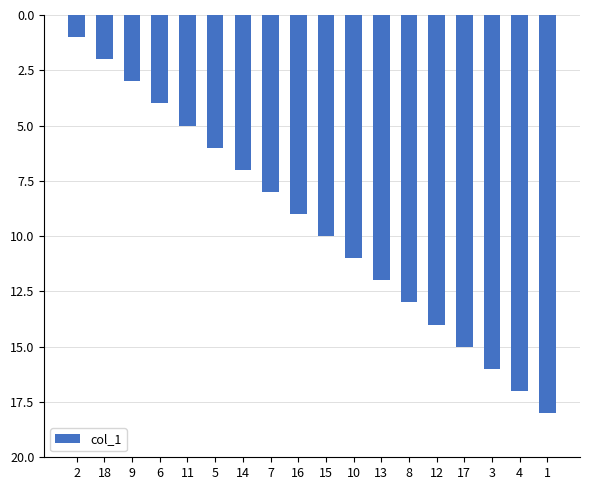

The chart shows a value of 4 at 12. True or false?

False